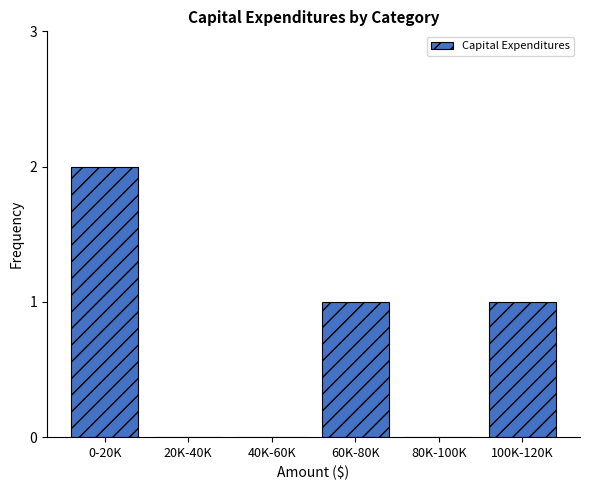

Reading left to right, extract all data points from this chart.

0-20K=2	20K-40K=0	40K-60K=0	60K-80K=1	80K-100K=0	100K-120K=1